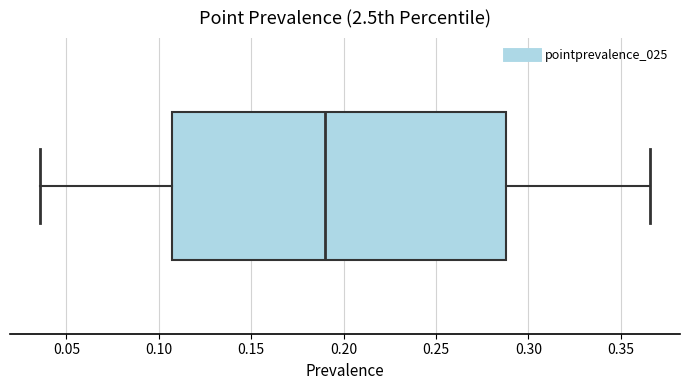

Transcribe this box plot: give where the median line is, the range the box spans, and where the two whiskers end, as read against the x-axis. The values are not printed on the chart, so give them approximately, as read against the axis.

median 0.190, box 0.105 to 0.290, whiskers 0.035 to 0.365